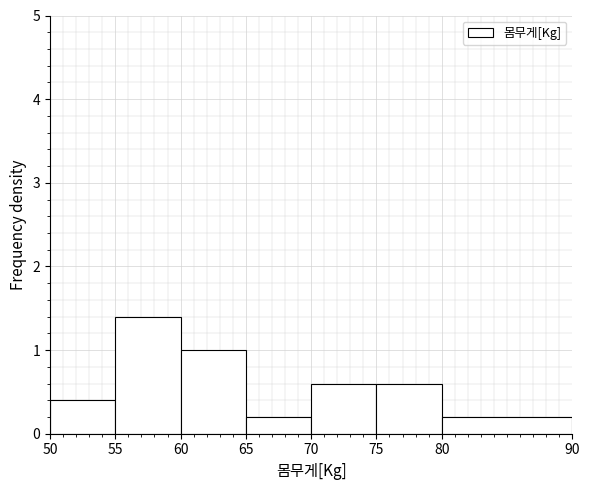

Reading left to right, transcribe this chart: for each bar, give the range it covers on the x-axis and its height. The values are not printed on the chart, so give them approximately, as read against the axis.

50 to 55: 0.4
55 to 60: 1.4
60 to 65: 1.0
65 to 70: 0.2
70 to 75: 0.6
75 to 80: 0.6
80 to 90: 0.2